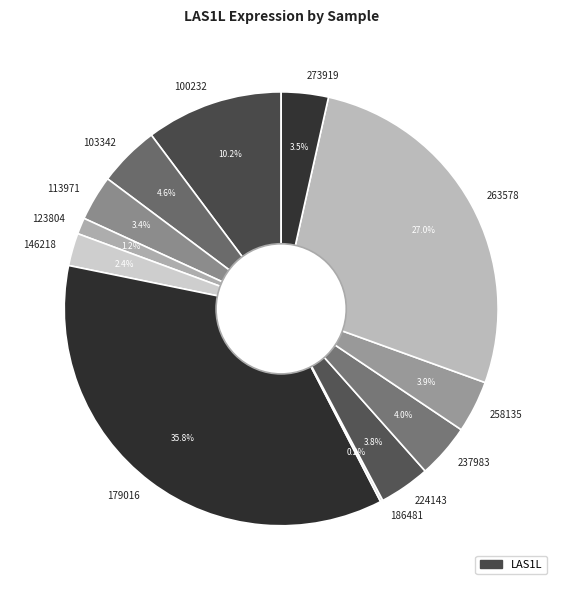

Which category has the biggest portion of the pie?

179016